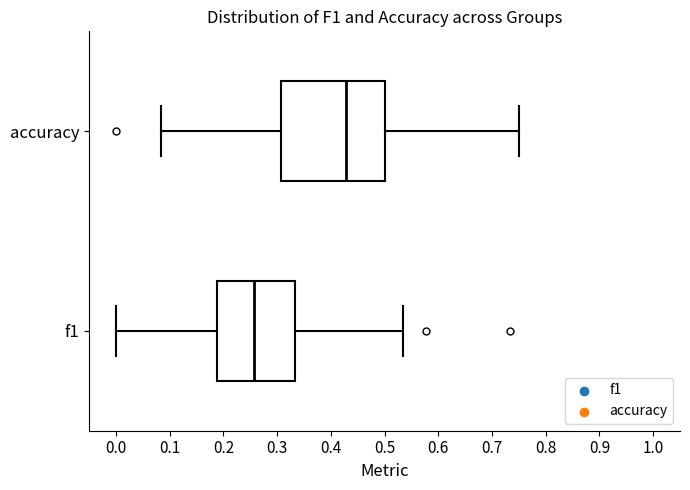

Reading bottom to top, read every box against the x-axis: the position of its median line, the range the box covers, and the ends of its whiskers. The values are not printed on the chart, so give them approximately, as read against the axis.

f1: median 0.26, box 0.19 to 0.33, whiskers 0.00 to 0.53
accuracy: median 0.43, box 0.31 to 0.50, whiskers 0.08 to 0.75